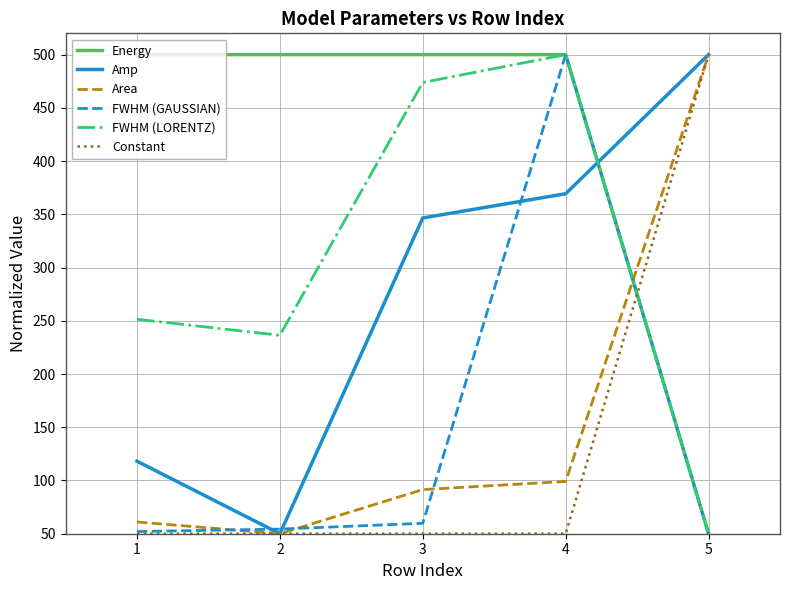

What is the greatest value displayed?

500.0